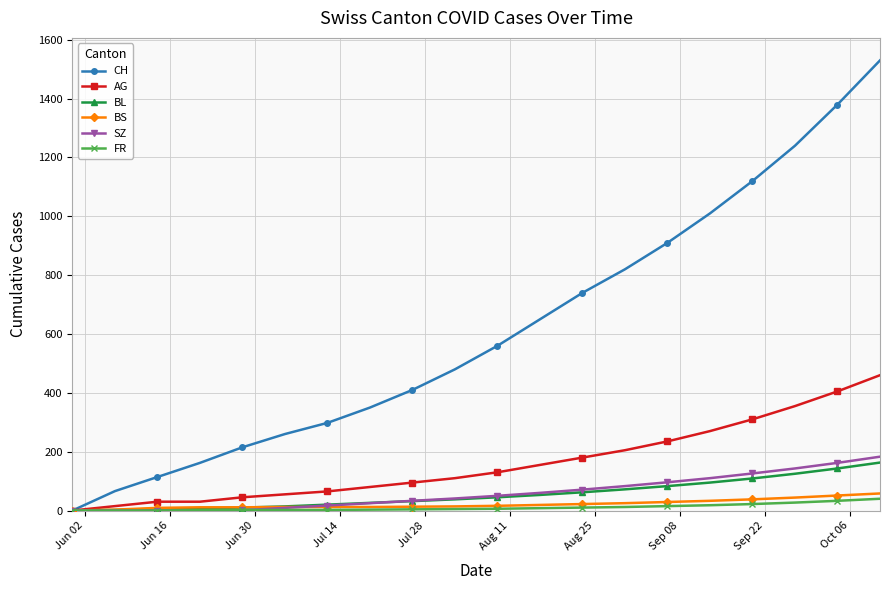

At how many categories does at least one series exceed 384?

12